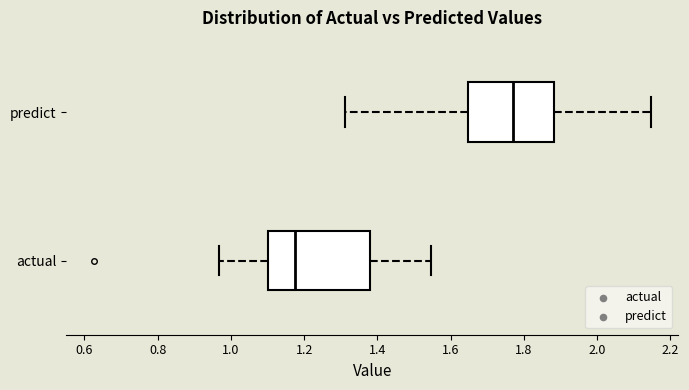

Where does the left whisker of the box for predict end on the x-axis? The values are not printed on the chart, so give them approximately, as read against the axis.

1.32